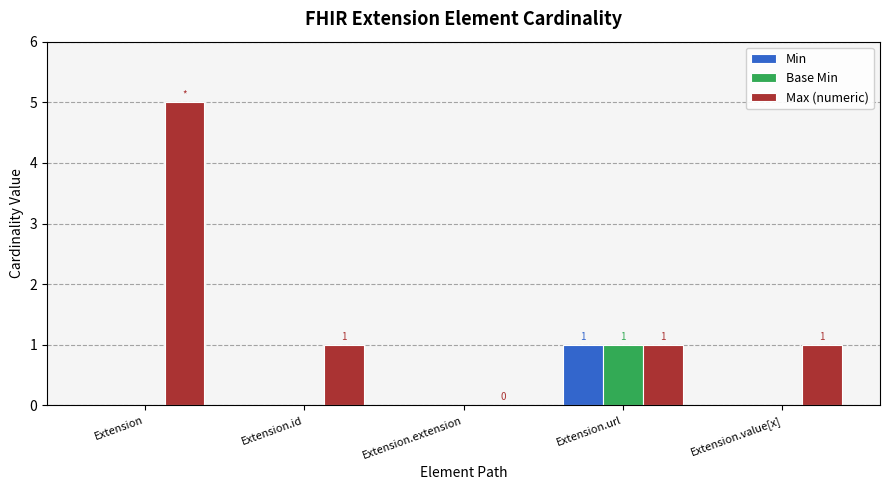

What is the maximum value shown in the chart?

5